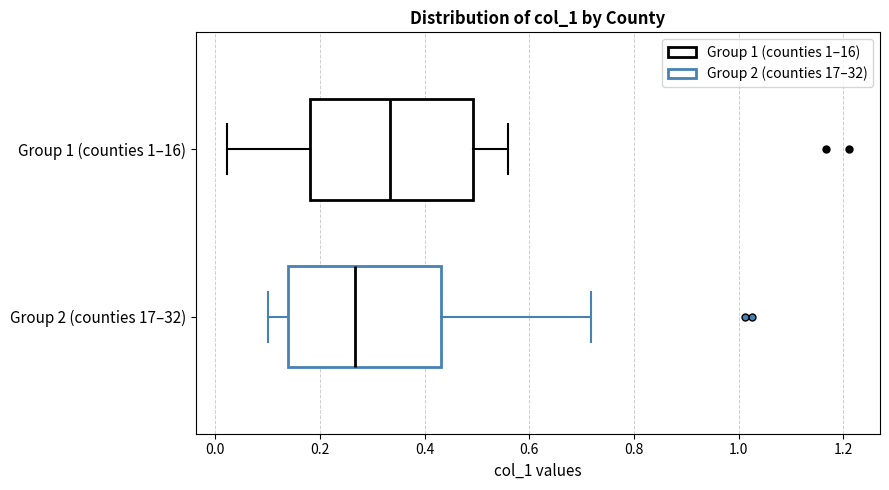

Where does the right whisker of the box for Group 2 (counties 17–32) end on the x-axis? The values are not printed on the chart, so give them approximately, as read against the axis.

0.72